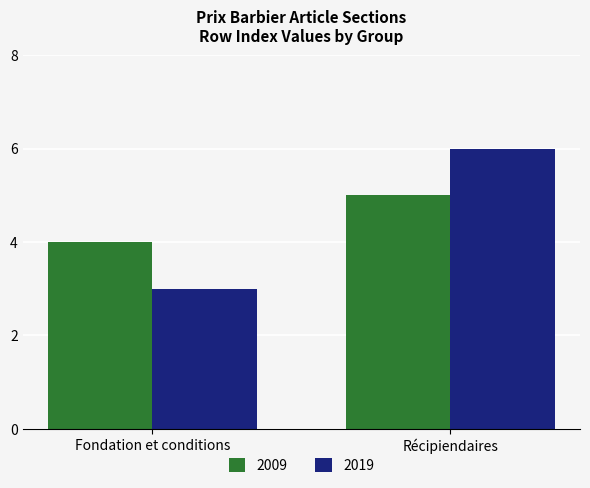

What is the total value across all series at Récipiendaires?

11